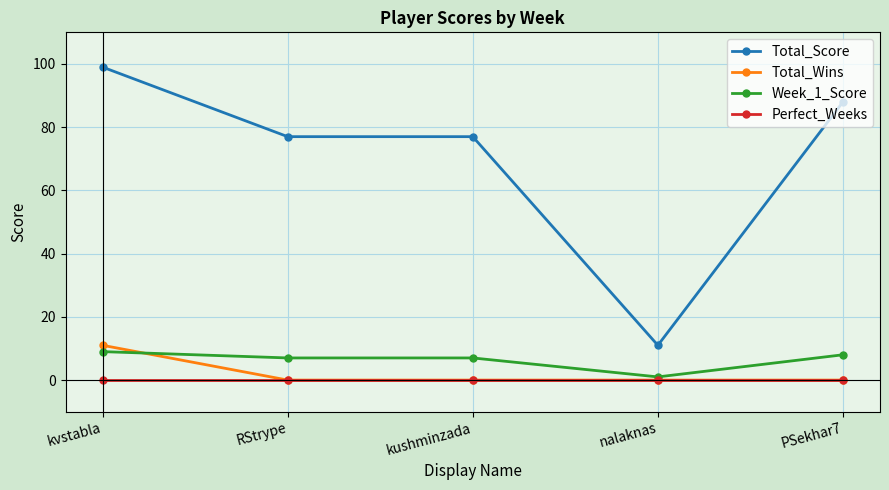

What position from the right is kvstabla?

5